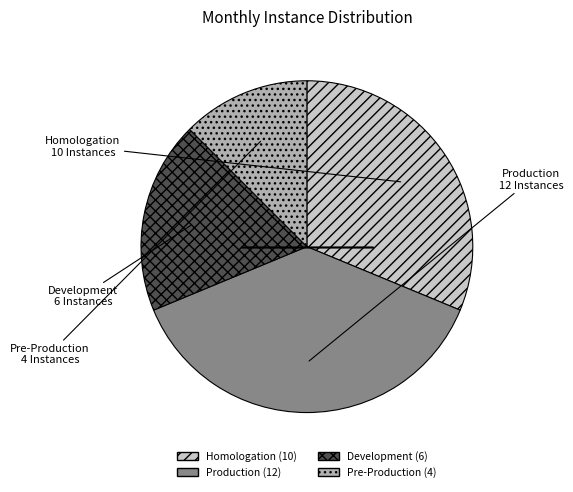

Is it true that Development (6) is 8% of the pie?

False